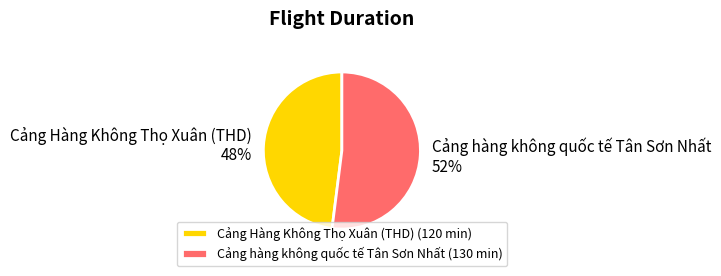

Approximately how many times larger is the value at Cảng Hàng Không Thọ Xuân (THD) compared to Cảng hàng không quốc tế Tân Sơn Nhất?

0.9